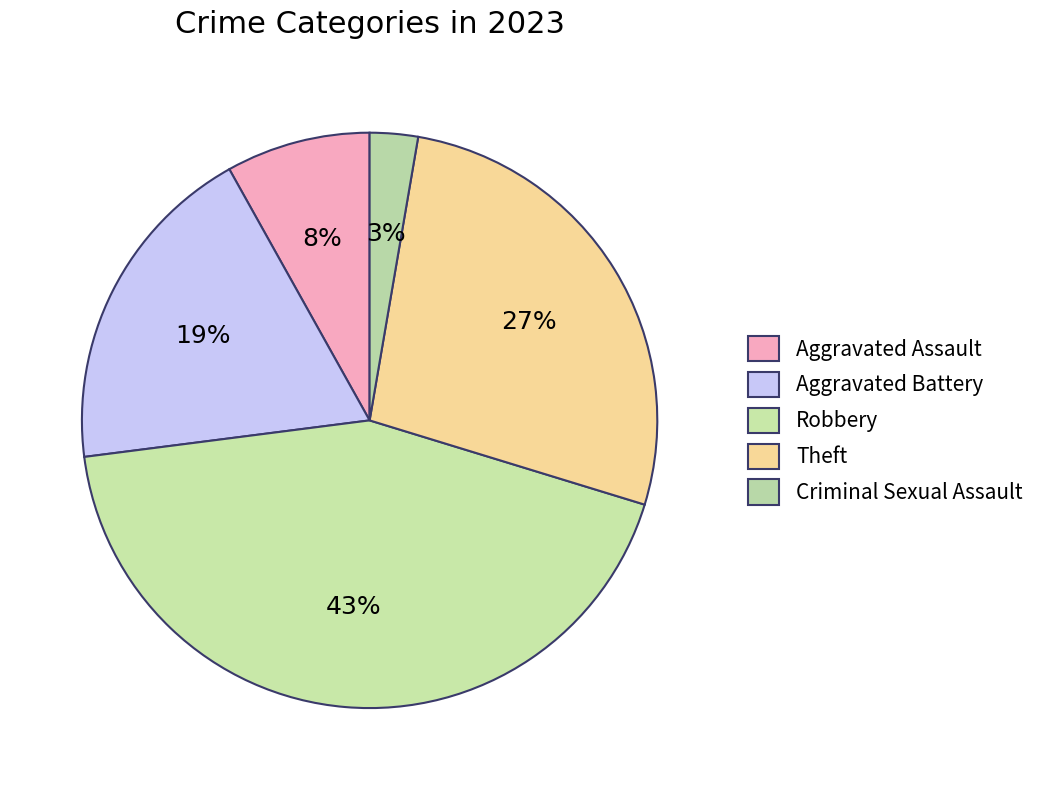

Do Aggravated Battery and Robbery together represent more than half of the pie?

Yes